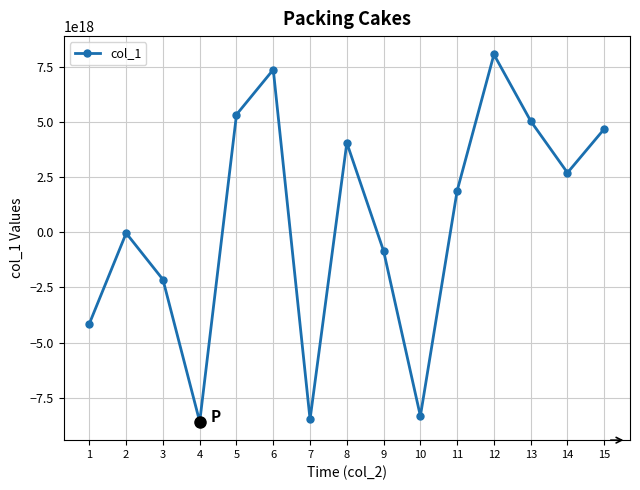

Is it true that the value at 3 is -2143582600656977664?

True